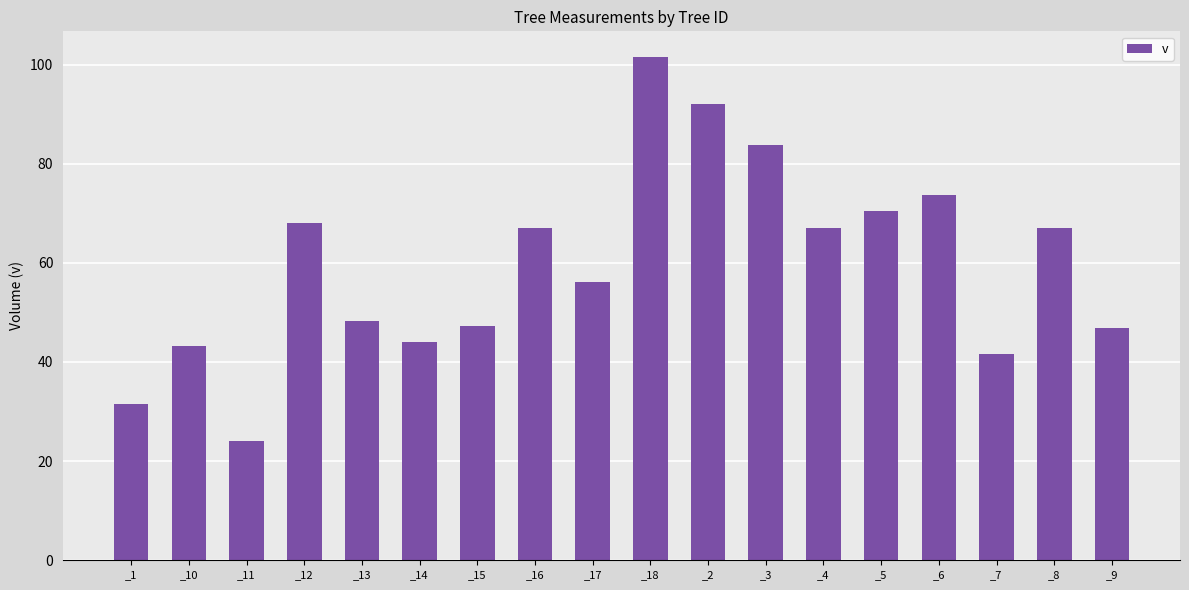

At which category does the chart reach its peak across all series?

_18